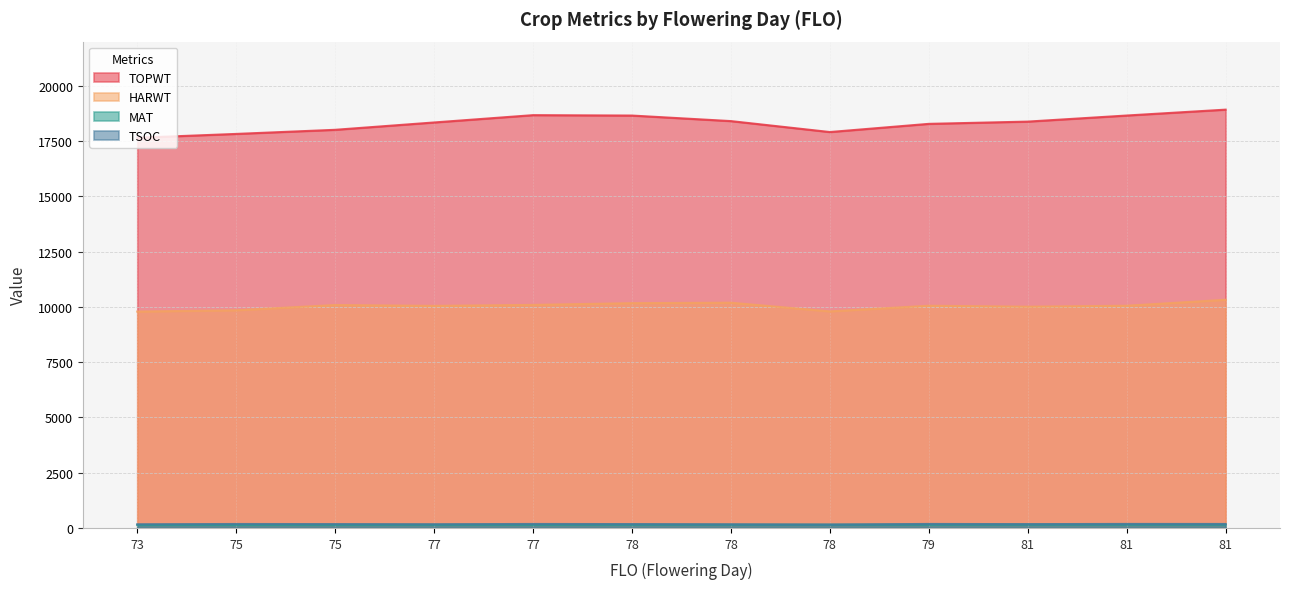

What is the value of the TSOC point at the 11th from the left?

173